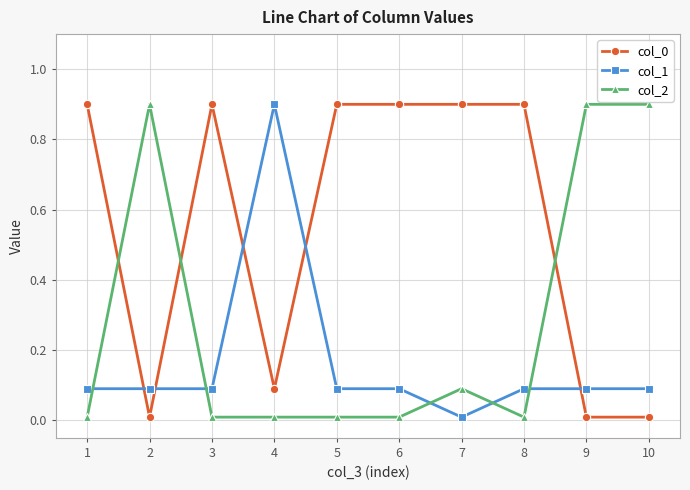

What is the difference between the highest and lowest values at 5?

0.9